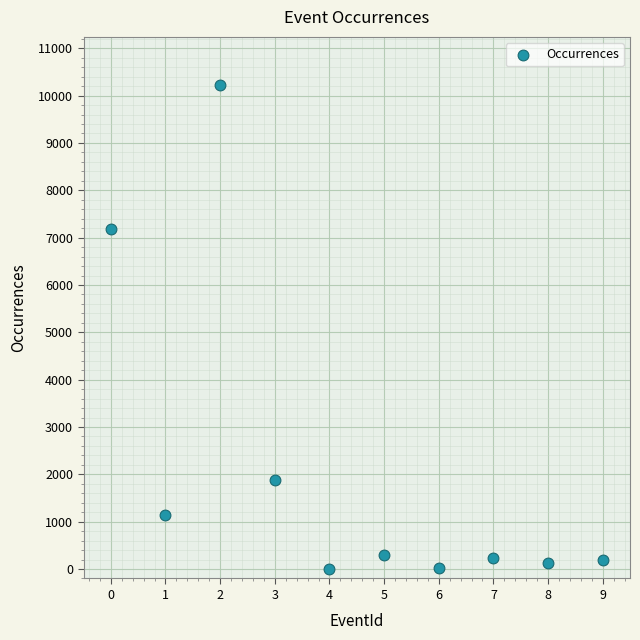

What is the average Y value?

2132